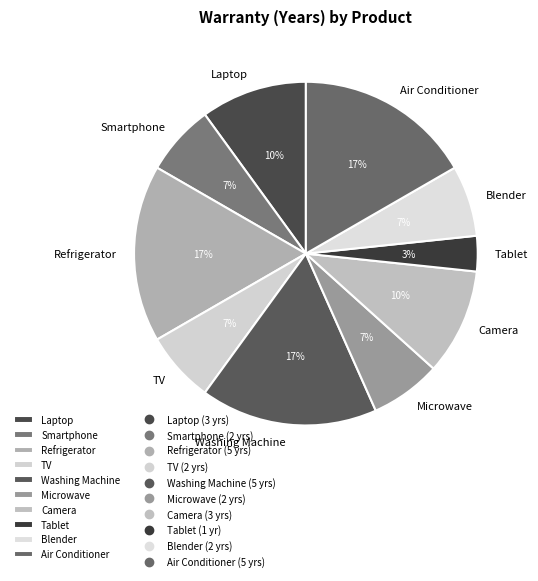

What percentage is the Laptop slice, to the nearest percent?

10%